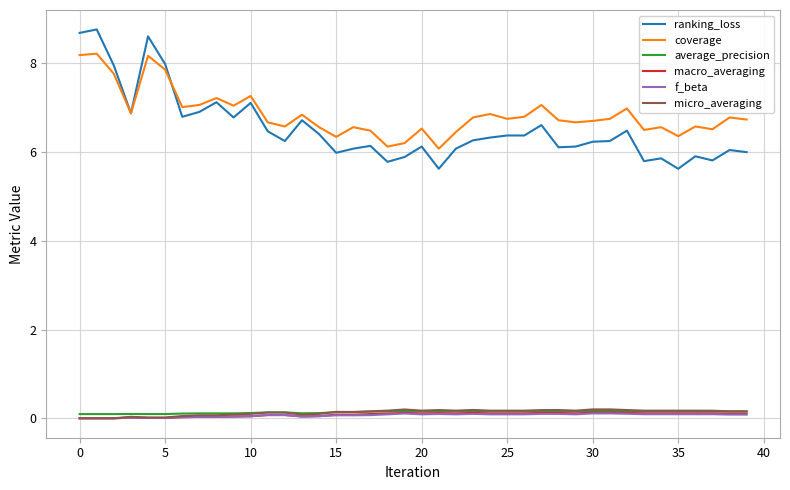

True or false: macro_averaging and coverage intersect in this chart.

False